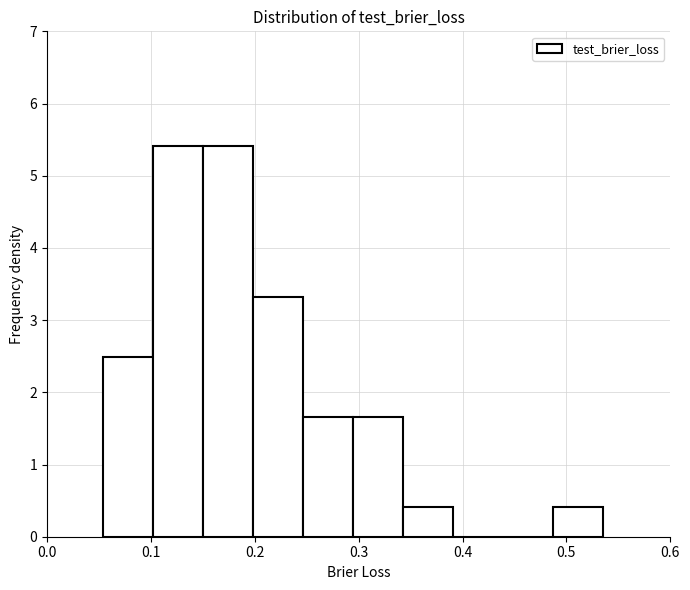

Reading left to right, transcribe this chart: for each bar, give the range it covers on the x-axis and its height. Neither the bar edges nor the heights are printed on the chart, so give them approximately, as read against the axes.

0.05 to 0.10: 2.5
0.10 to 0.15: 5.4
0.15 to 0.20: 5.4
0.20 to 0.25: 3.3
0.25 to 0.29: 1.7
0.29 to 0.34: 1.7
0.34 to 0.39: 0.4
0.39 to 0.44: 0
0.44 to 0.49: 0
0.49 to 0.53: 0.4